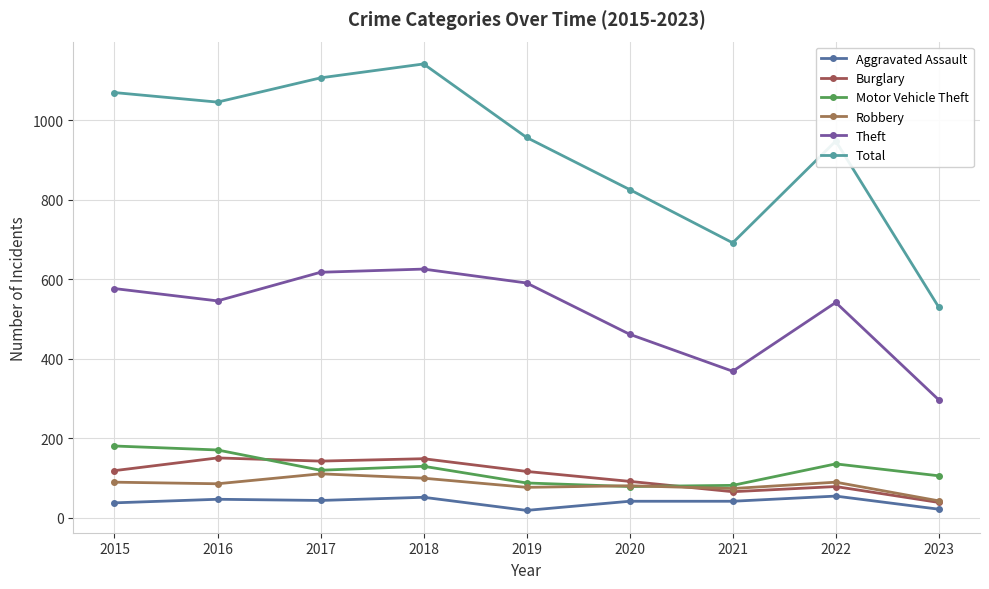

Reading left to right, extract all data points from this chart.

Aggravated Assault: 2015=38	2016=47	2017=44	2018=52	2019=19	2020=42	2021=42	2022=55	2023=22
Burglary: 2015=119	2016=151	2017=143	2018=149	2019=117	2020=92	2021=66	2022=79	2023=39
Motor Vehicle Theft: 2015=181	2016=171	2017=120	2018=130	2019=88	2020=79	2021=82	2022=136	2023=106
Robbery: 2015=90	2016=86	2017=111	2018=100	2019=77	2020=81	2021=74	2022=90	2023=43
Theft: 2015=577	2016=546	2017=618	2018=626	2019=591	2020=462	2021=369	2022=542	2023=297
Total: 2015=1070	2016=1046	2017=1107	2018=1142	2019=957	2020=826	2021=692	2022=948	2023=530